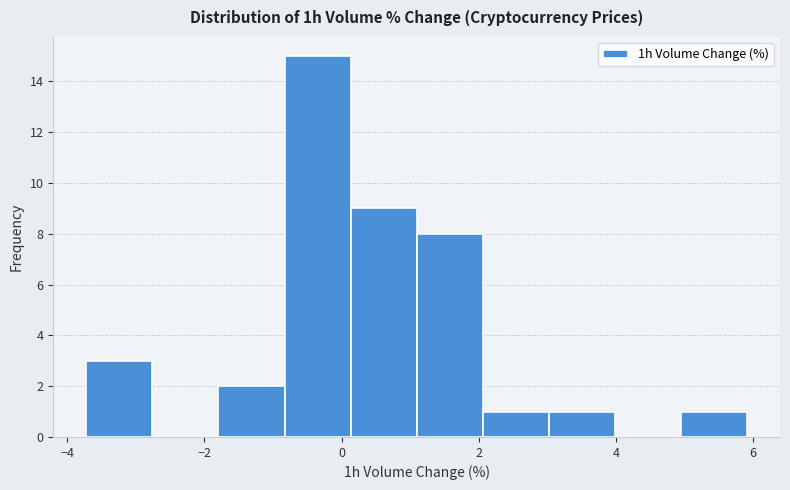

How tall is the bar that spans -0.8 to 0.2 on the x-axis? Neither the bar edges nor the heights are printed on the chart, so give them approximately, as read against the axes.

15